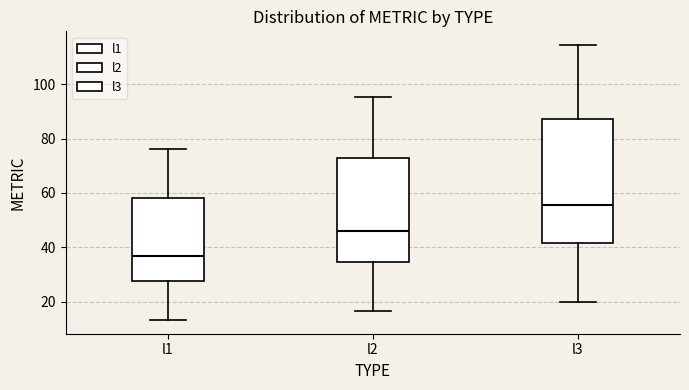

Comparing the boxes themselves (not the whiskers), which one is the tallest?

l3